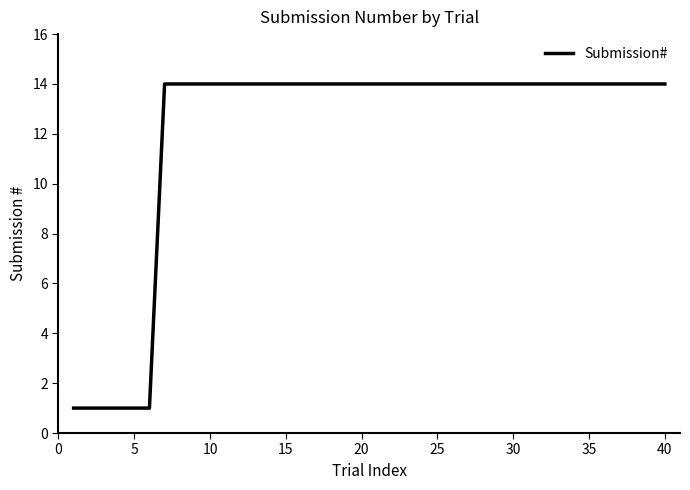

What is the greatest value displayed?

14